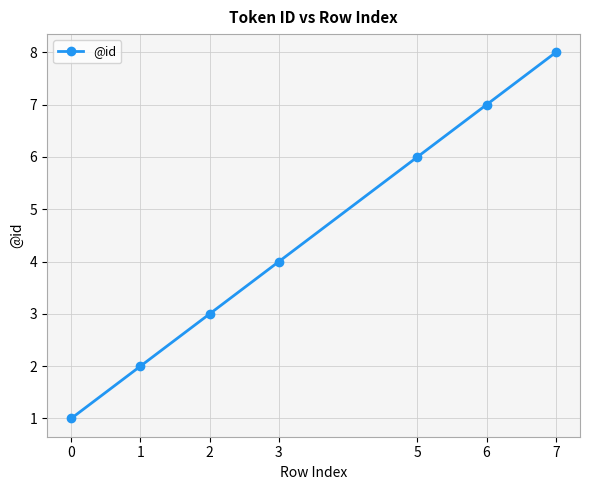

What is the maximum value shown in the chart?

8